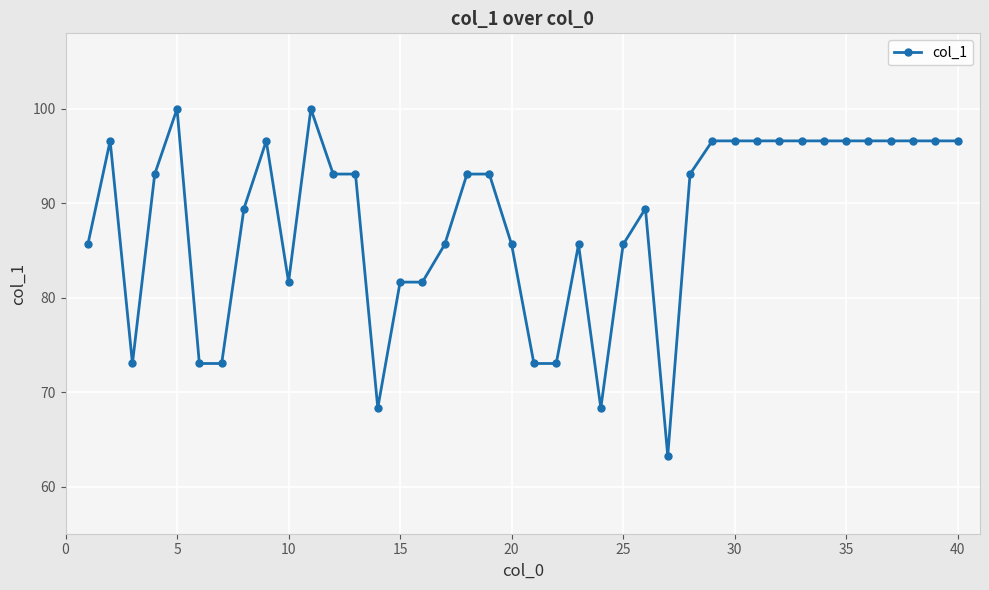

What is the smallest value displayed?

63.2